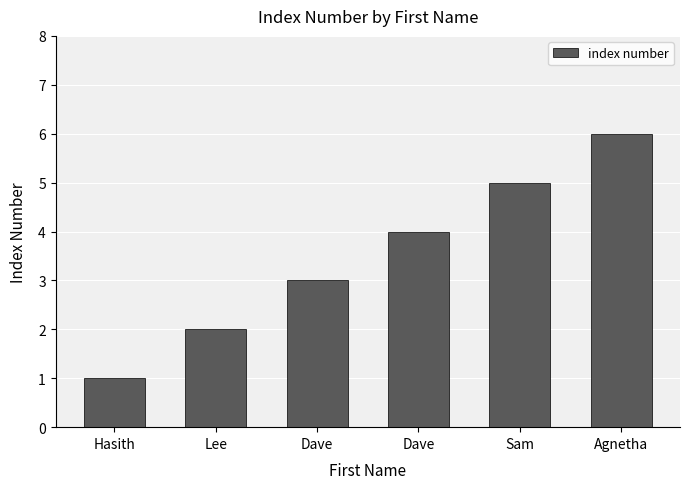

How many distinct data groups are displayed?

1